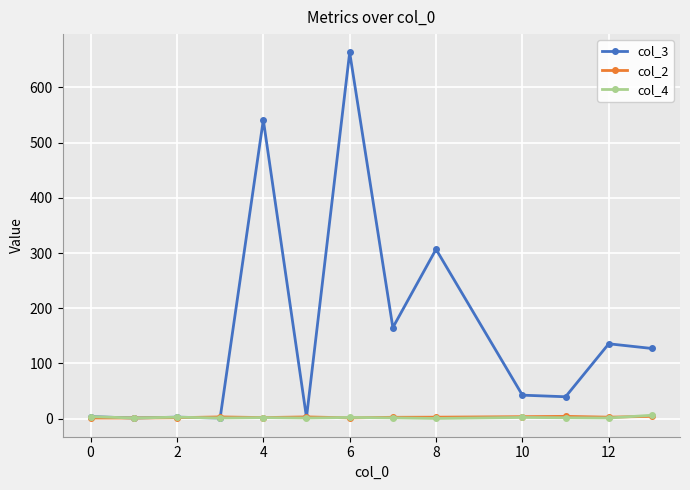

What is the difference between the maximum and second lowest values in the col_3 series?

662.5